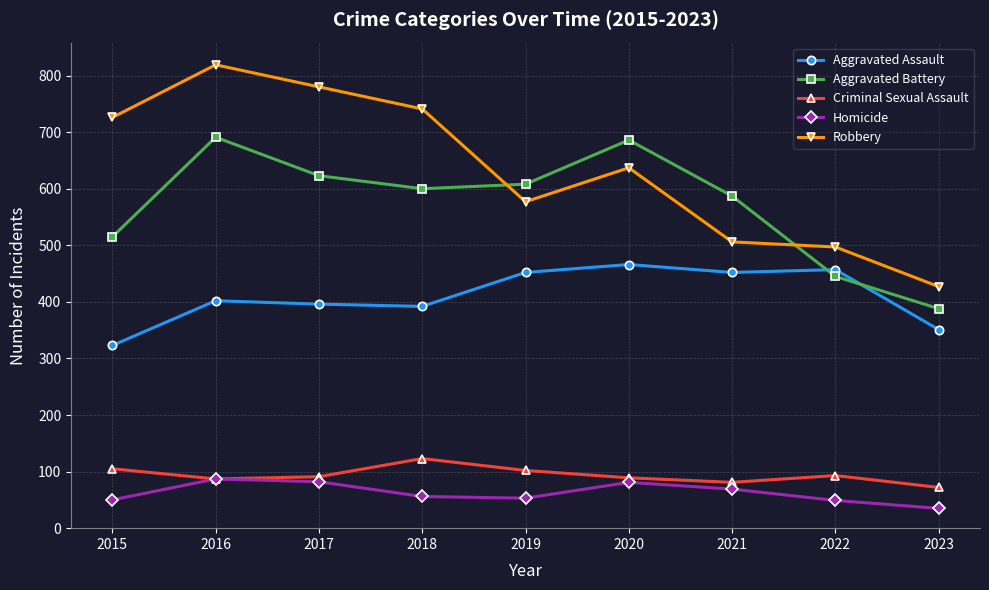

True or false: Aggravated Assault and Robbery intersect in this chart.

False